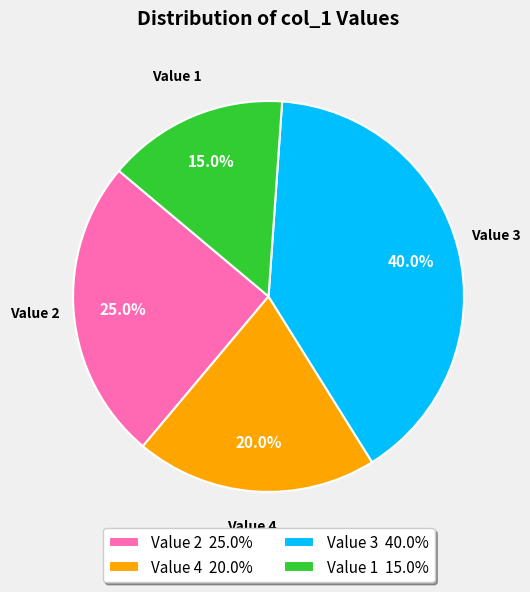

Does any single category account for the majority?

No